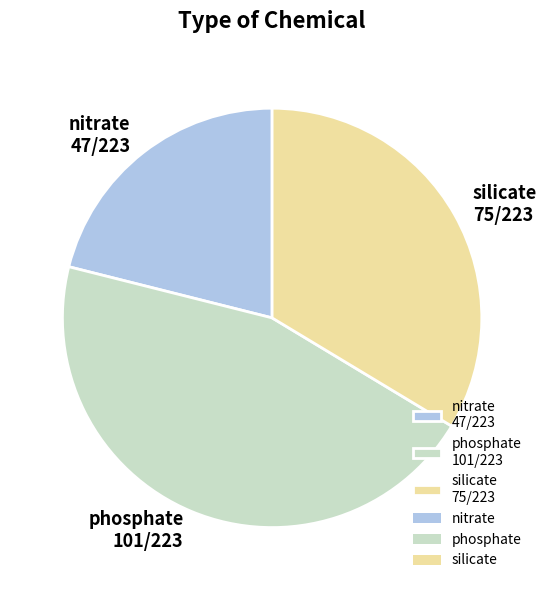

True or false: silicate 75/223 accounts for 34% of the total.

True